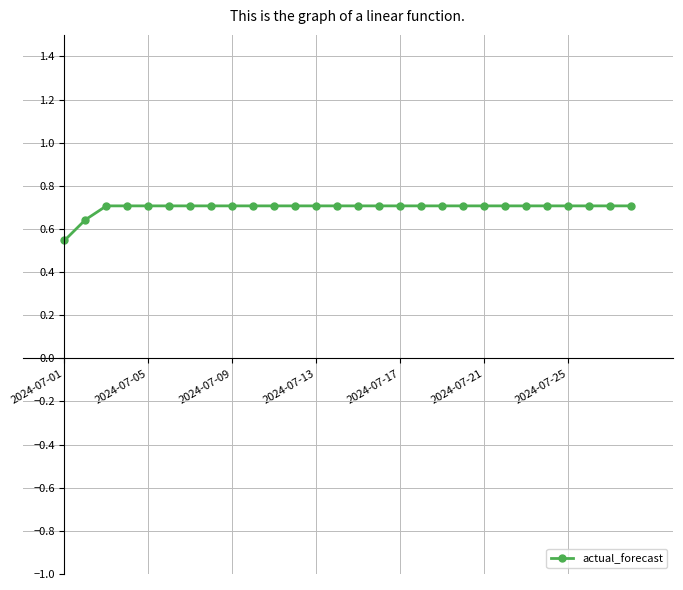

Does the chart have visible grid lines?

Yes